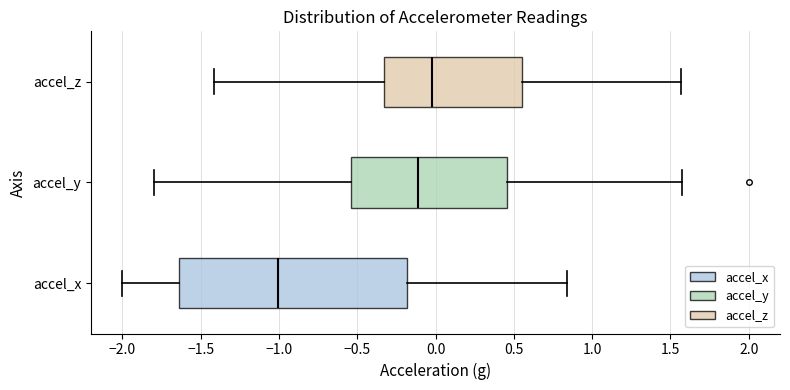

Where does the left whisker of the box for accel_x end on the x-axis? The values are not printed on the chart, so give them approximately, as read against the axis.

-2.00